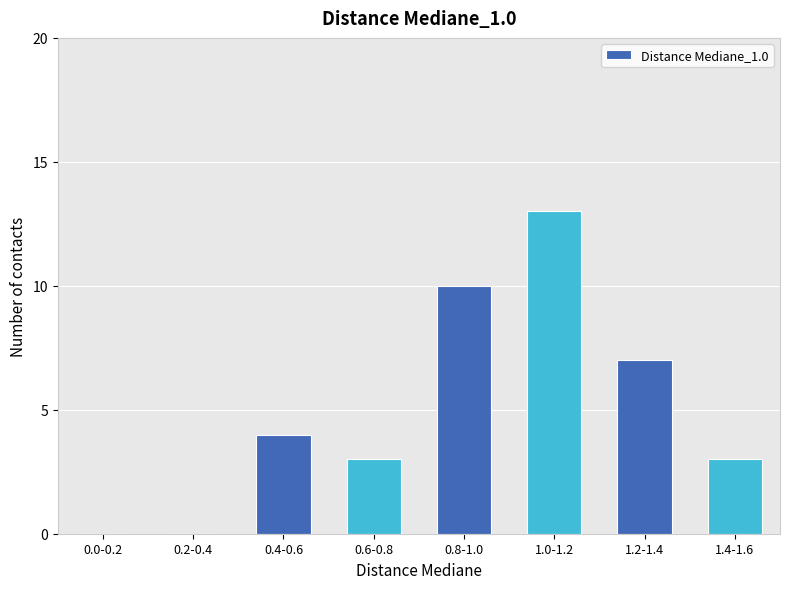

True or false: the data shows 7 at 1.2-1.4.

True